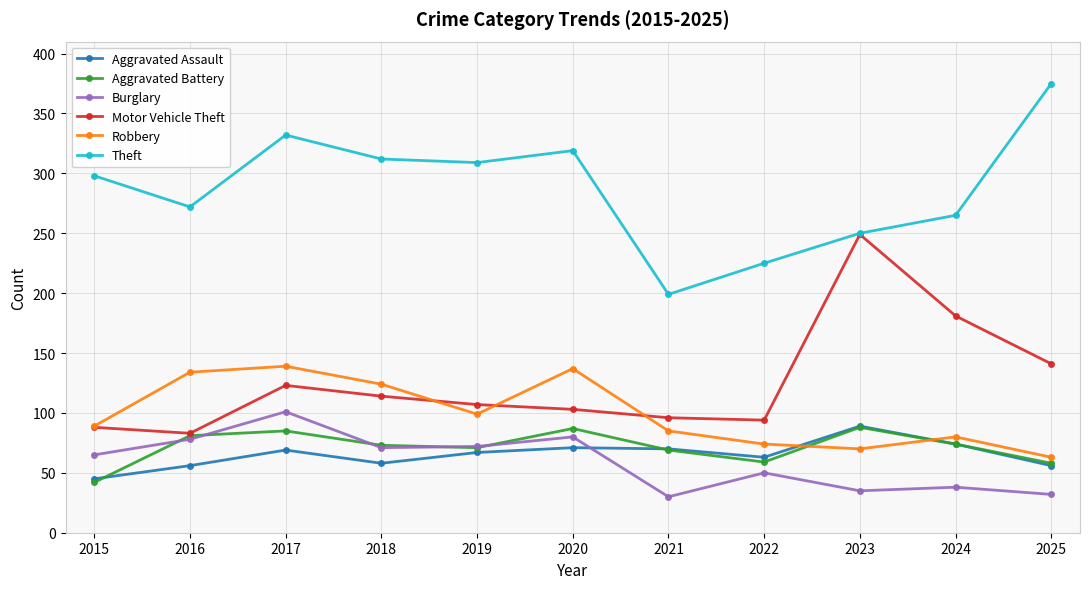

Which series has the largest range (max minus min)?

Theft